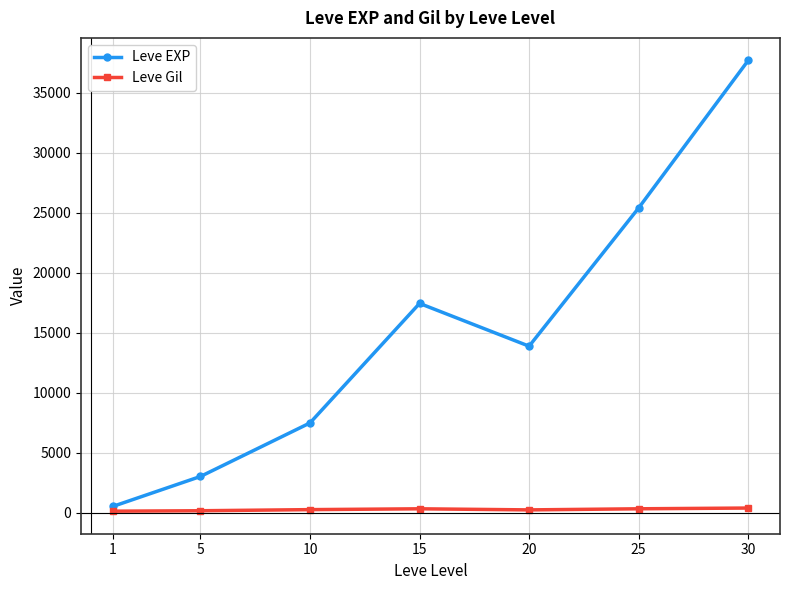

The Leve Gil series shows 149.3 at 5. True or false?

True